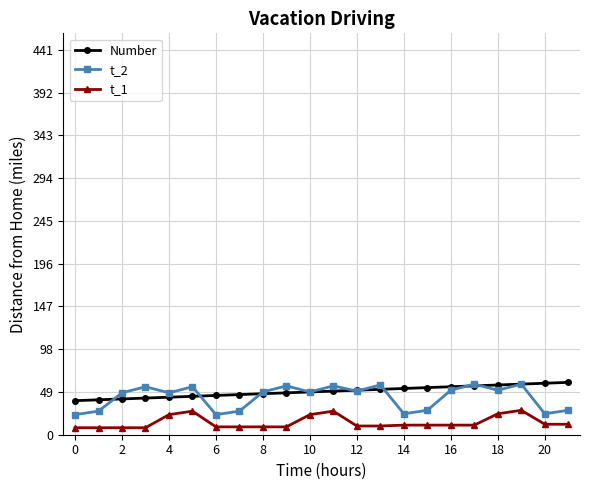

True or false: t_1 and t_2 cross at least once.

False